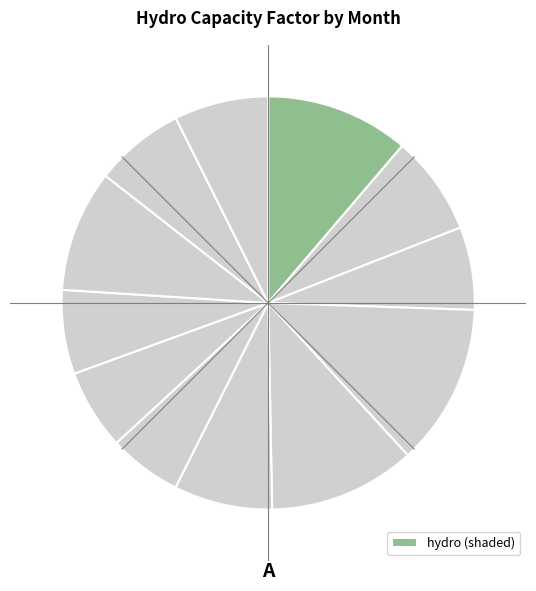

Count the number of slices in the pie.

12